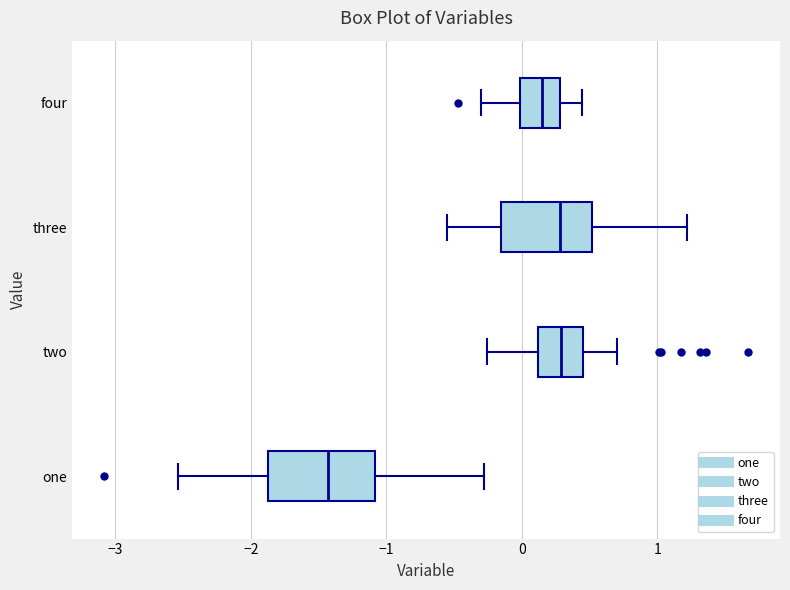

Where is the left edge of the box for one on the x-axis? The values are not printed on the chart, so give them approximately, as read against the axis.

-1.9